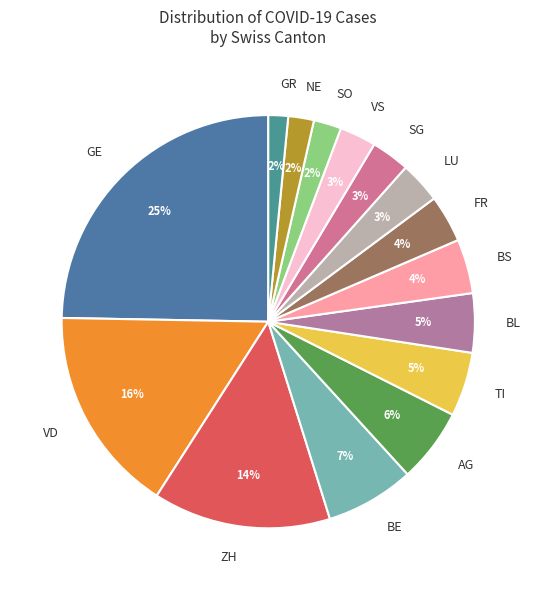

Do VS and SO together represent more than half of the pie?

No